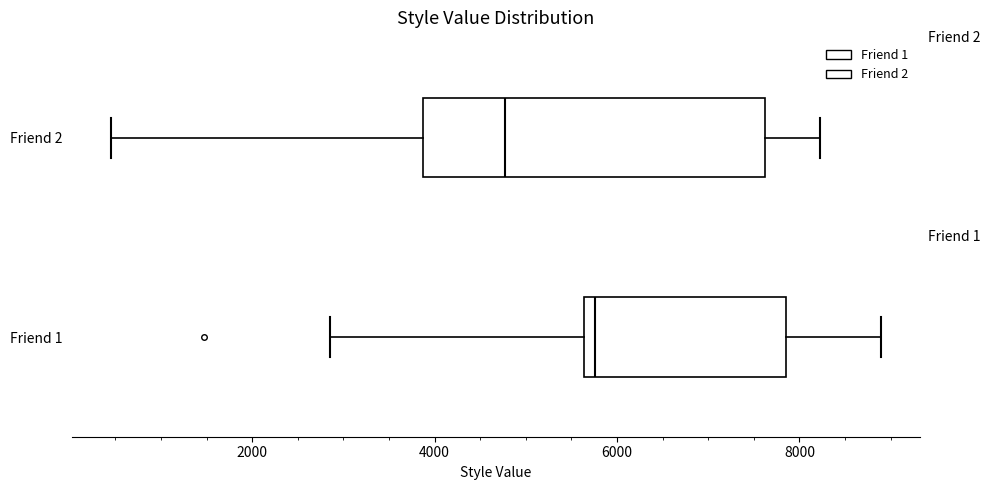

Where does the median line of the box for Friend 1 sit on the x-axis? The values are not printed on the chart, so give them approximately, as read against the axis.

5800